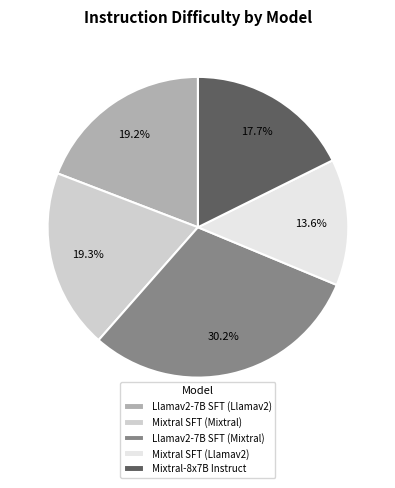

What is the largest slice in the pie chart?

Llamav2-7B SFT (Mixtral)